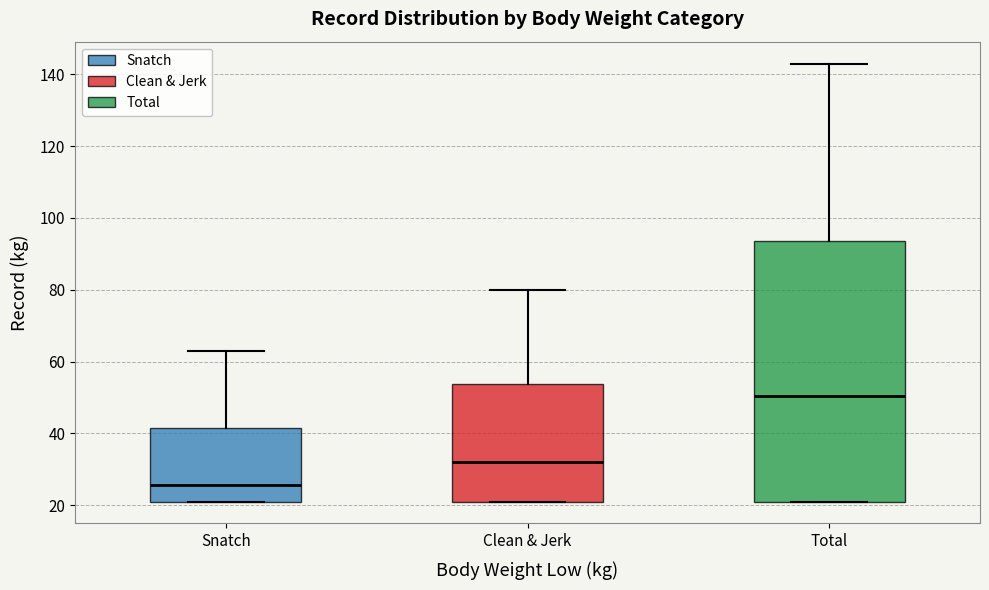

Which box is the tallest, from its lower edge to its upper edge?

Total